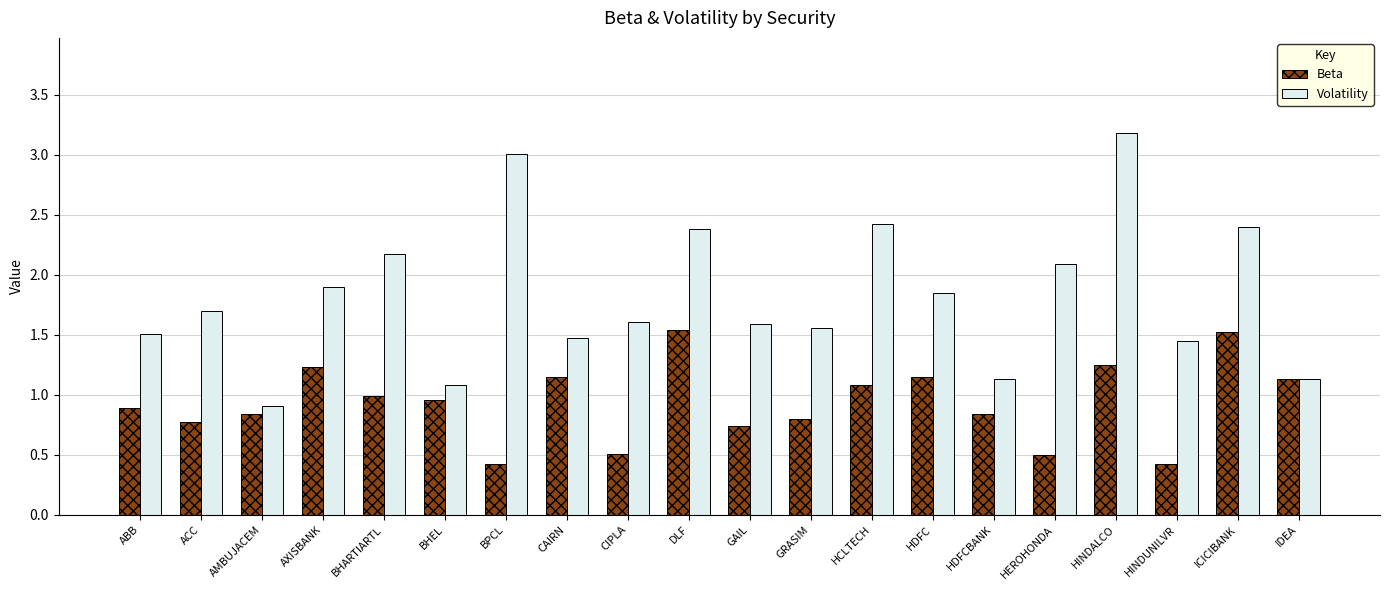

Which series has the widest spread of values?

Volatility